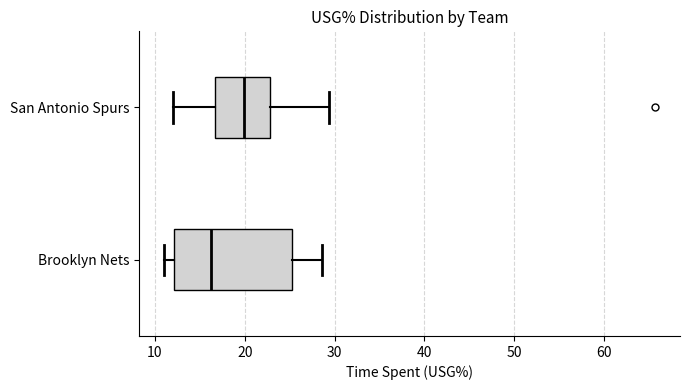

Where does the median line of the box for San Antonio Spurs sit on the x-axis? The values are not printed on the chart, so give them approximately, as read against the axis.

20